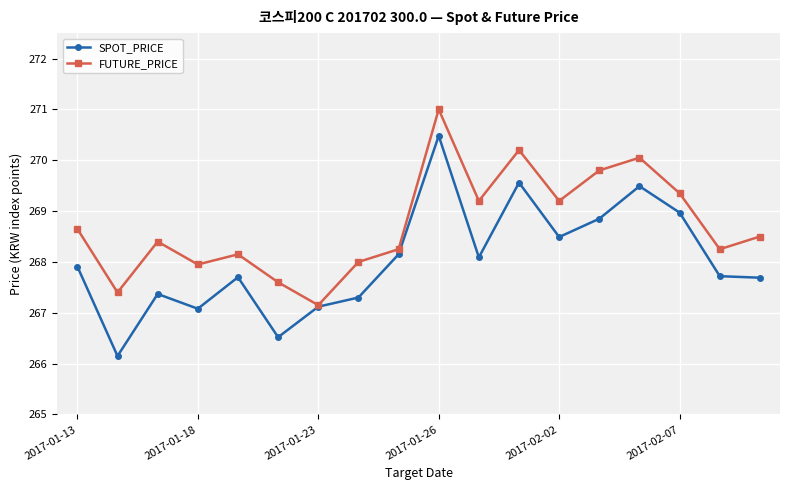

What is the maximum value for FUTURE_PRICE?

271.0